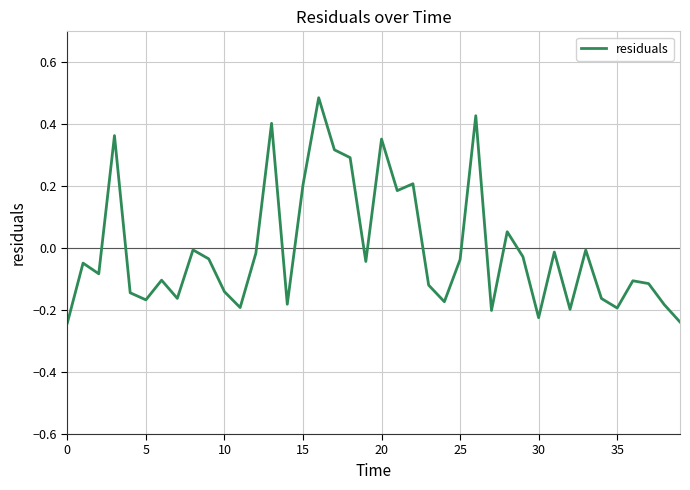

What is the difference between the maximum and minimum values?

0.7